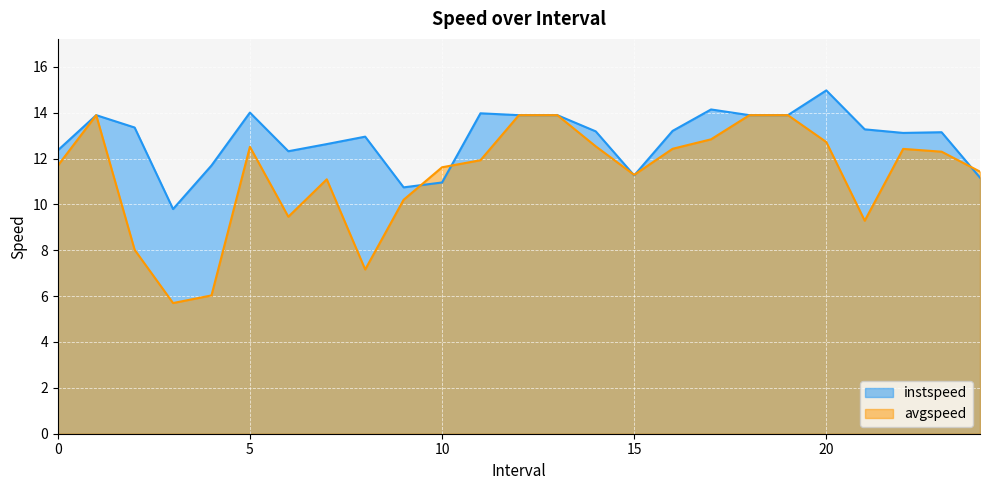

What are all the series names shown in the legend?

instspeed, avgspeed